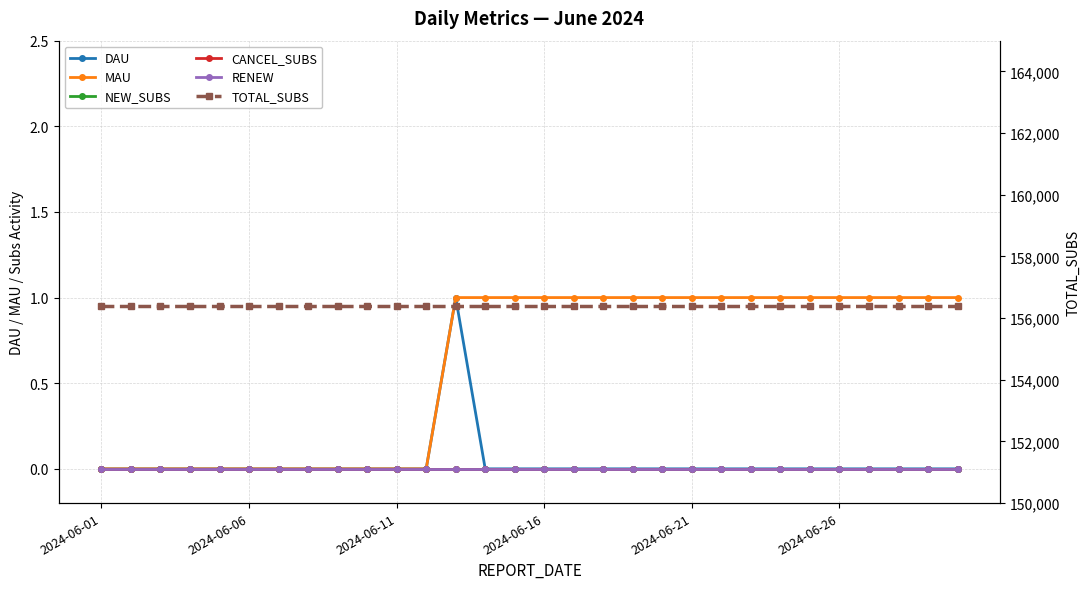

What is the average value of the MAU series?

1